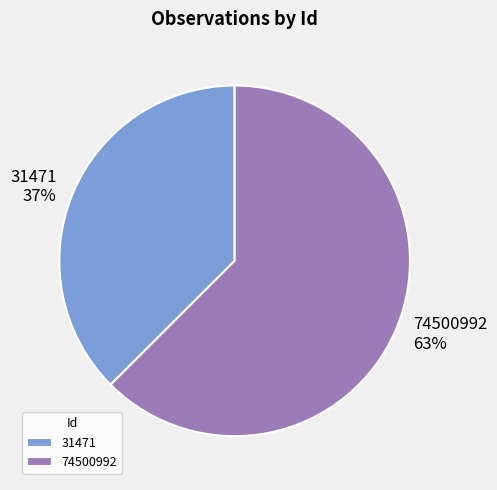

Rank the categories by value from lowest to highest.

31471, 74500992